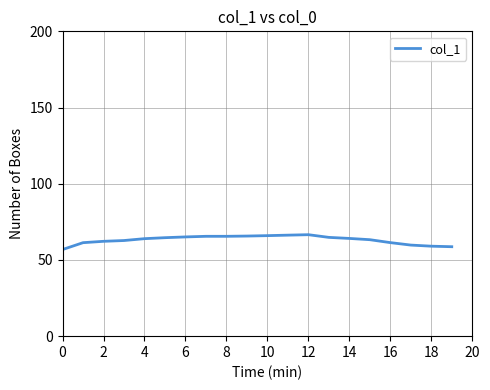

What is the smallest value displayed?

56.8